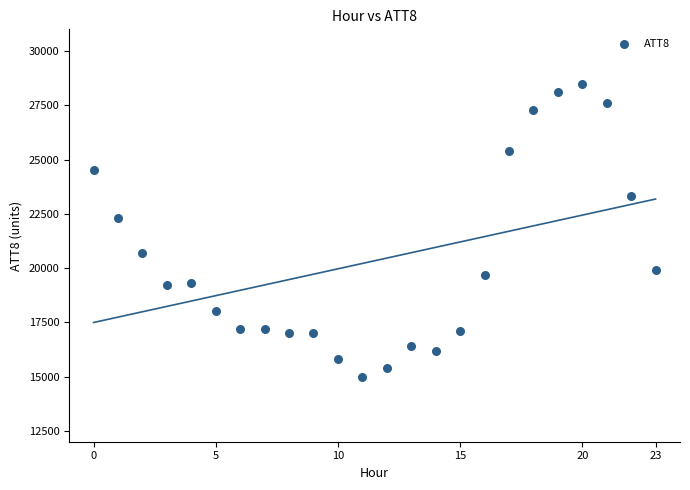

What is the range of Y values (max minus min)?

13500